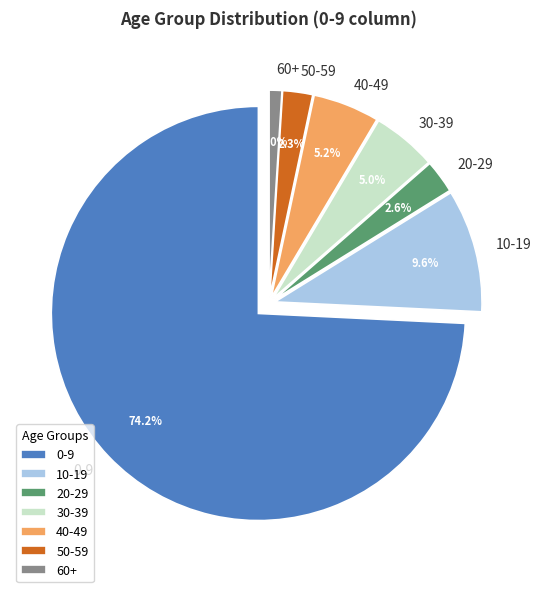

What portion of the pie excludes 10-19?

90.4%